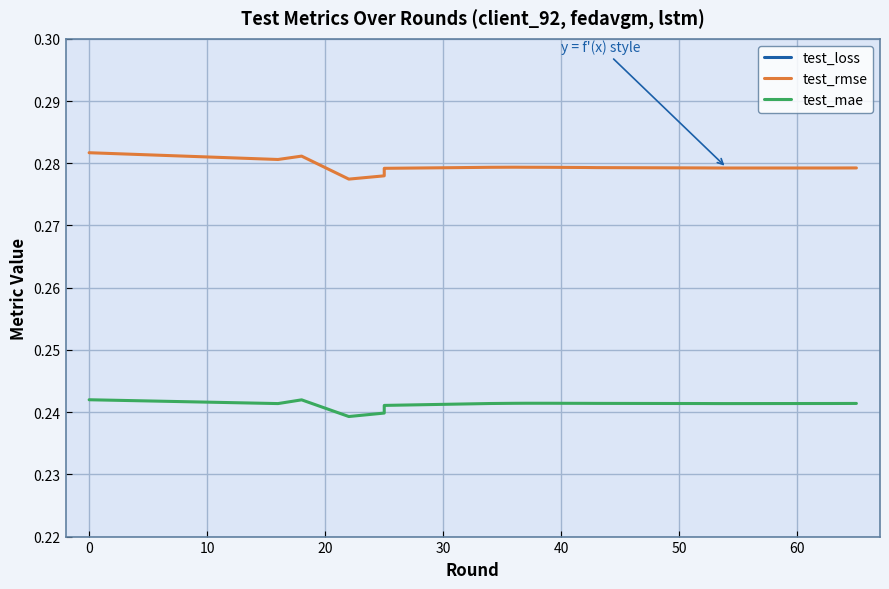

Reading left to right, transcribe all the data shown in this chart.

test_loss: 0.1	0.1	0.1	0.1	0.1	0.1	0.1	0.1	0.1	0.1	0.1	0.1	0.1	0.1	0.1	0.1	0.1	0.1	0.1	0.1
test_rmse: 0.3	0.3	0.3	0.3	0.3	0.3	0.3	0.3	0.3	0.3	0.3	0.3	0.3	0.3	0.3	0.3	0.3	0.3	0.3	0.3
test_mae: 0.2	0.2	0.2	0.2	0.2	0.2	0.2	0.2	0.2	0.2	0.2	0.2	0.2	0.2	0.2	0.2	0.2	0.2	0.2	0.2